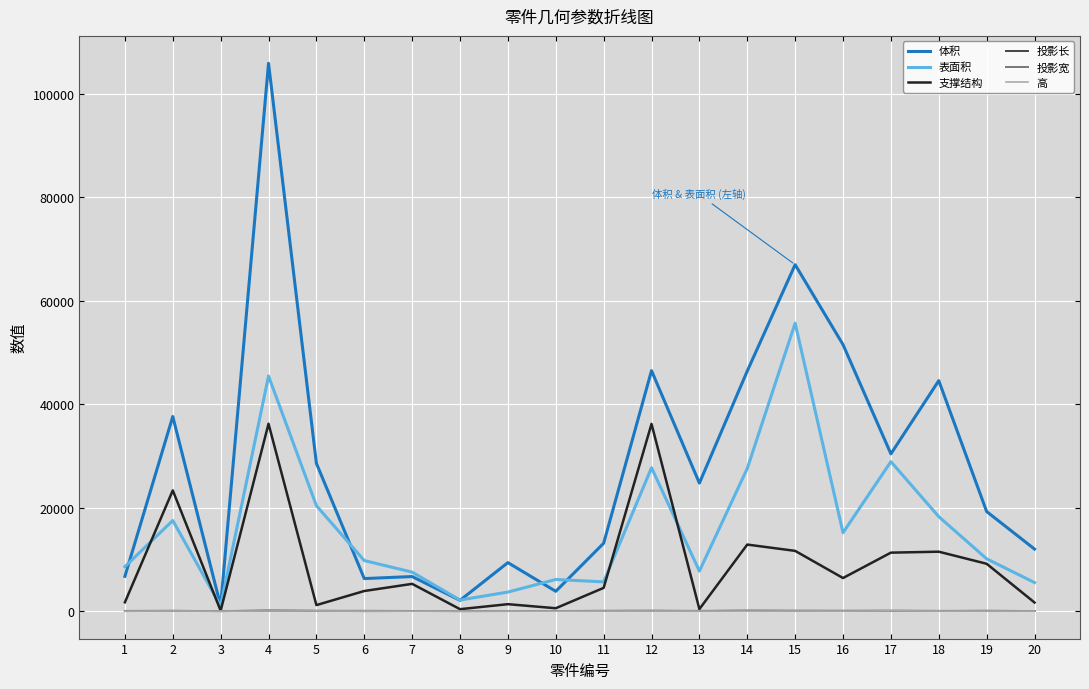

What is the difference between the 体积 values at 19 and 13?

5497.0